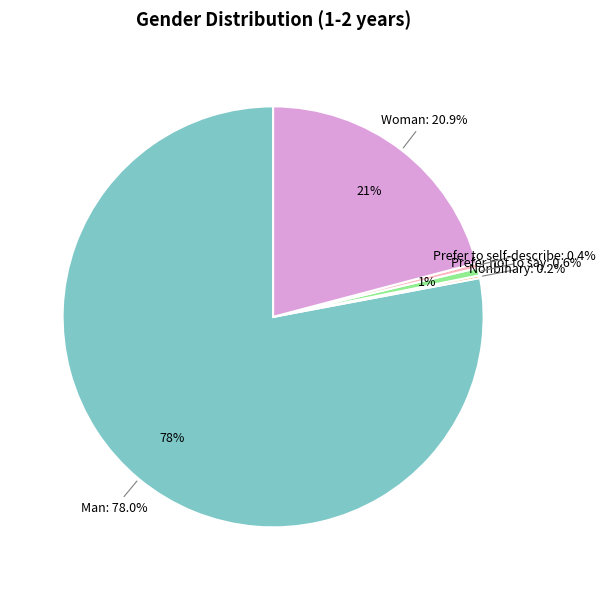

Is Man the majority of the pie?

Yes